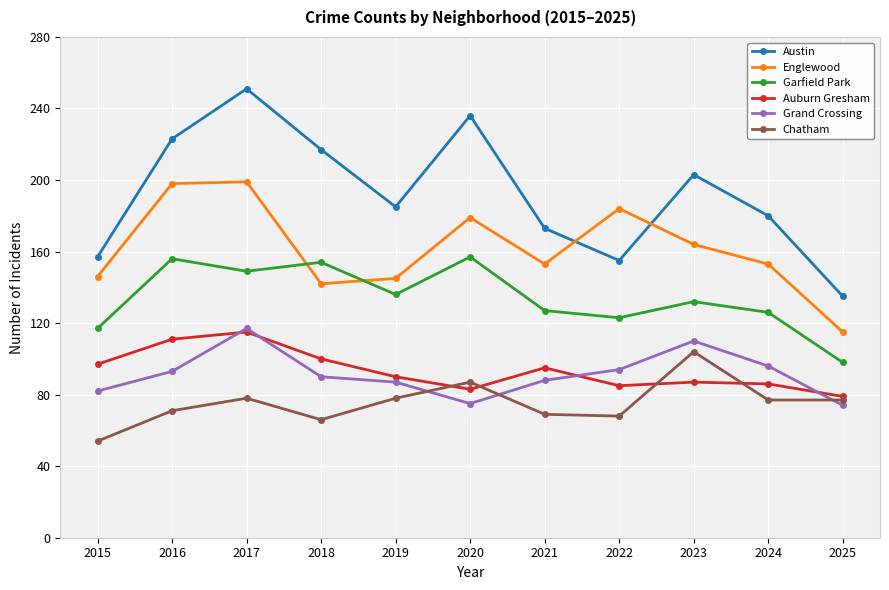

Is it true that Garfield Park equals 86 at 2023?

False